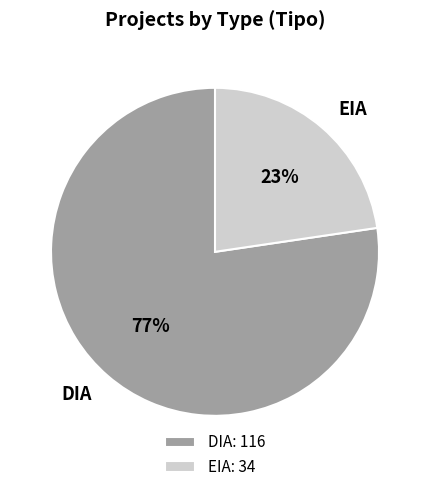

Which has a higher value, EIA or DIA?

DIA